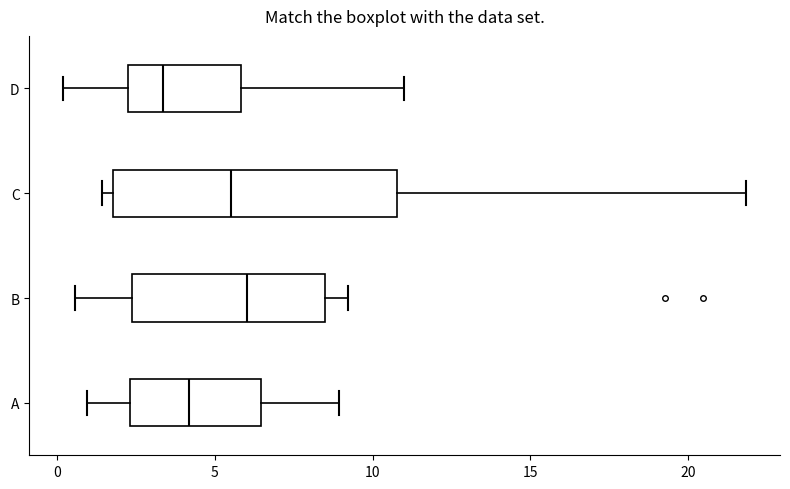

Reading bottom to top, transcribe this box plot: for each box, give where its median line is, the range the box spans, and where its two whiskers end, as read against the x-axis. The values are not printed on the chart, so give them approximately, as read against the axis.

A: median 4.0, box 2.5 to 6.5, whiskers 1.0 to 9.0
B: median 6.0, box 2.5 to 8.5, whiskers 0.5 to 9.0
C: median 5.5, box 2.0 to 11.0, whiskers 1.5 to 22.0
D: median 3.5, box 2.0 to 6.0, whiskers 0.0 to 11.0